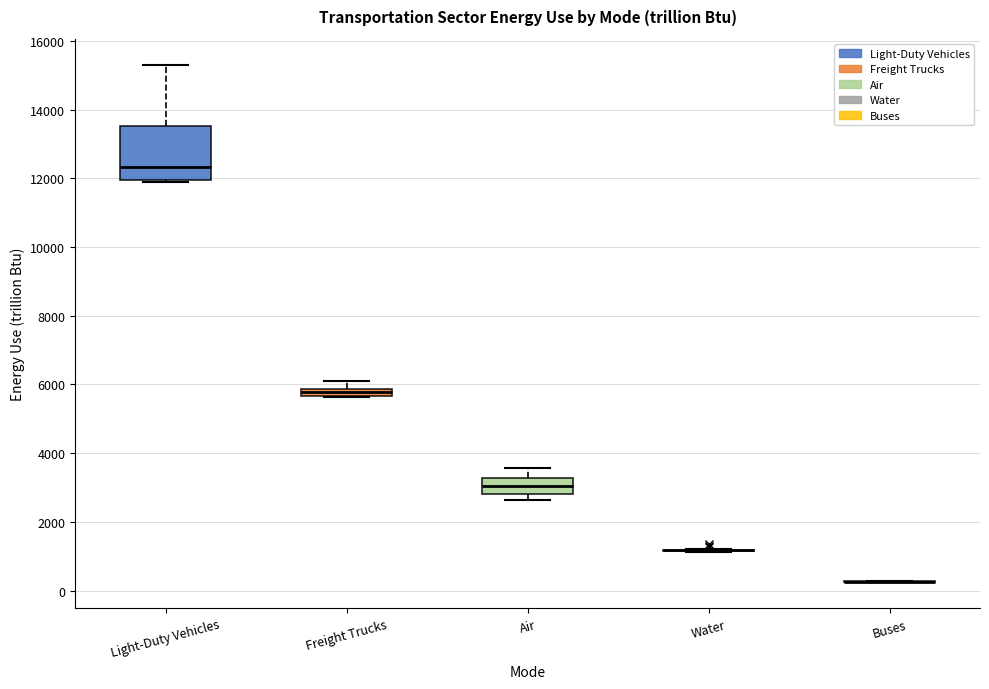

Where is the upper edge of the box for Freight Trucks on the y-axis? The values are not printed on the chart, so give them approximately, as read against the axis.

5800